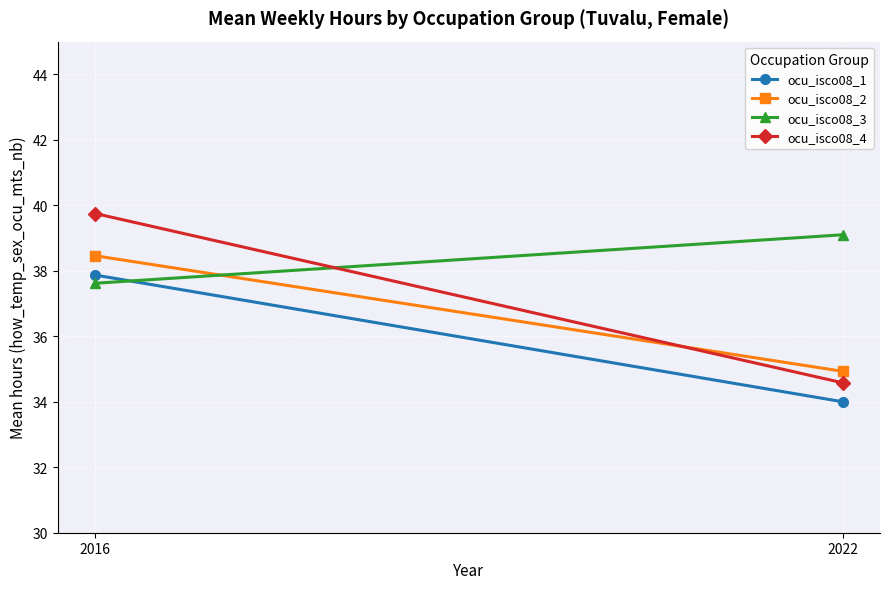

Is this an area chart (filled region under the line)?

No